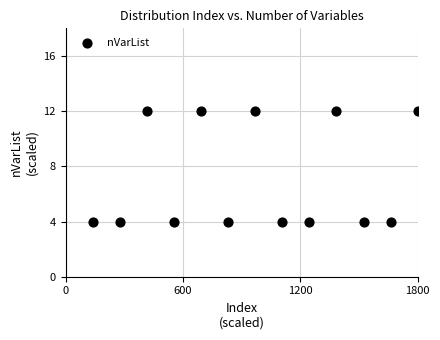

What is the range of Y values (max minus min)?

8